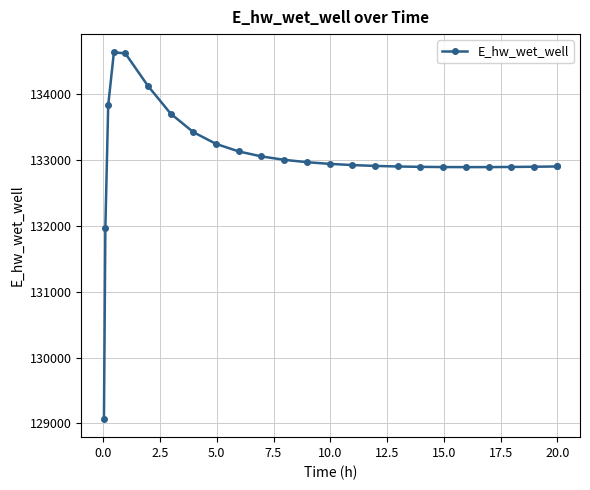

What is the value of the 13th point from the left?

132963.3